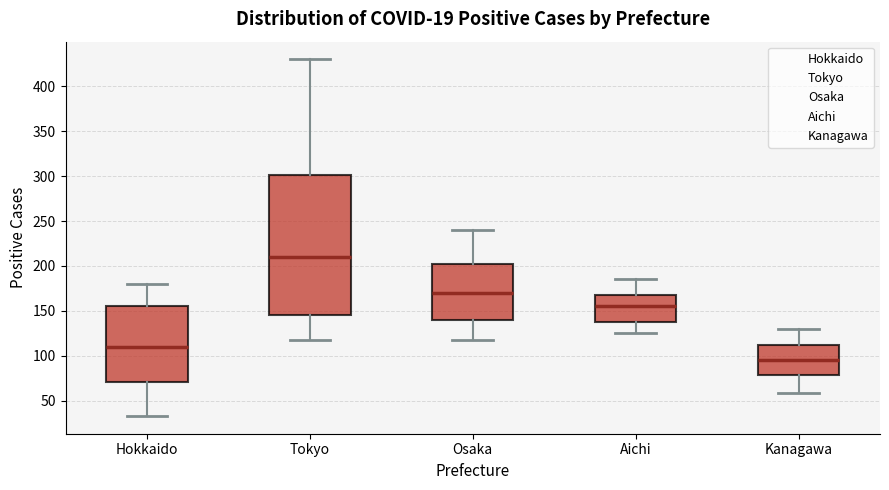

Which box has the lowest median line?

Kanagawa